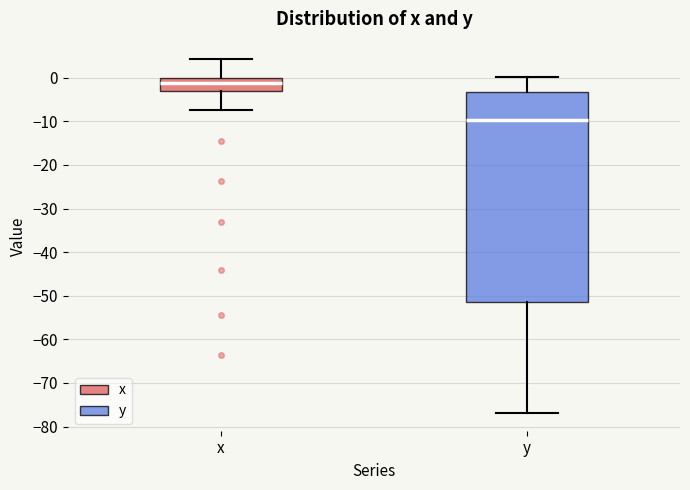

Where does the lower whisker of the box for y end on the y-axis? The values are not printed on the chart, so give them approximately, as read against the axis.

-77